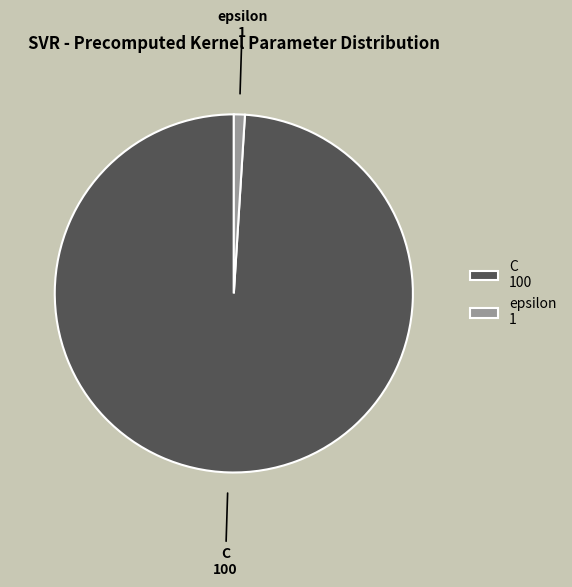

Is it true that C 100 is 89% of the pie?

False